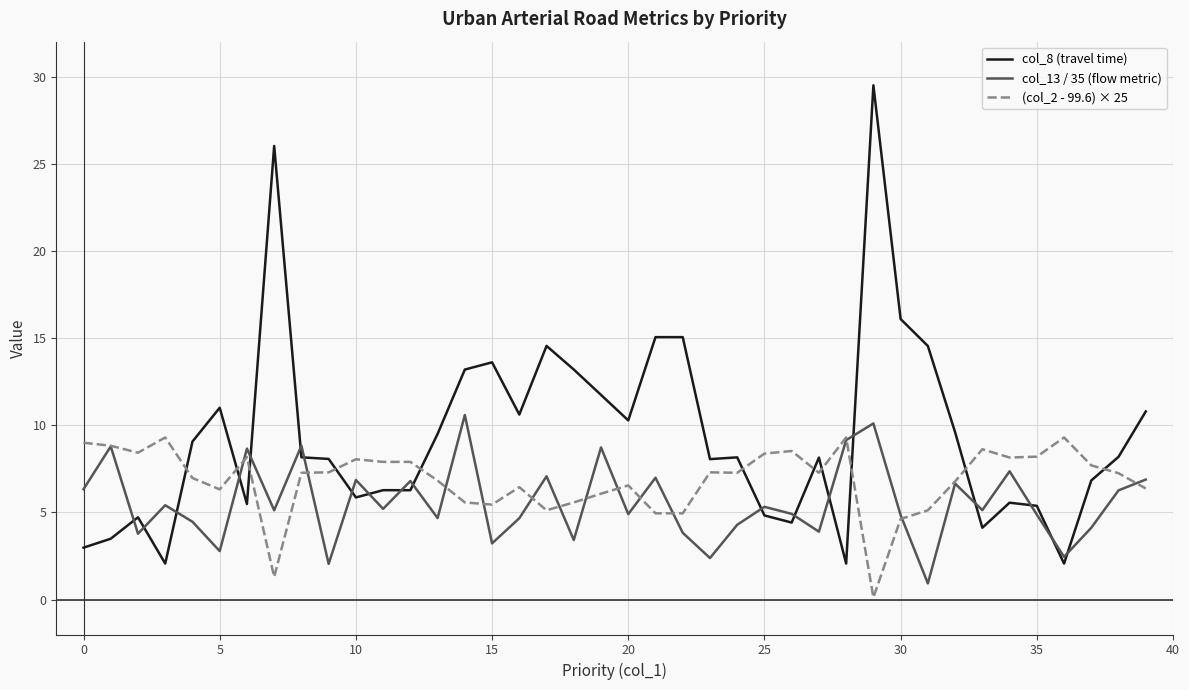

At how many categories does at least one series exceed 23?

2